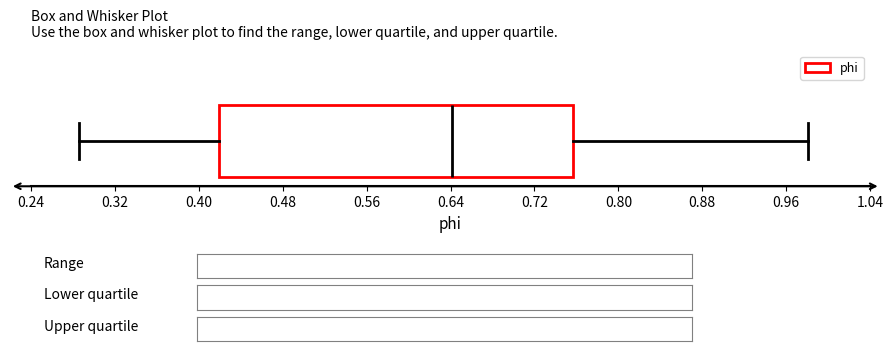

Transcribe this box plot: give where the median line is, the range the box spans, and where the two whiskers end, as read against the x-axis. The values are not printed on the chart, so give them approximately, as read against the axis.

median 0.64, box 0.42 to 0.76, whiskers 0.29 to 0.98